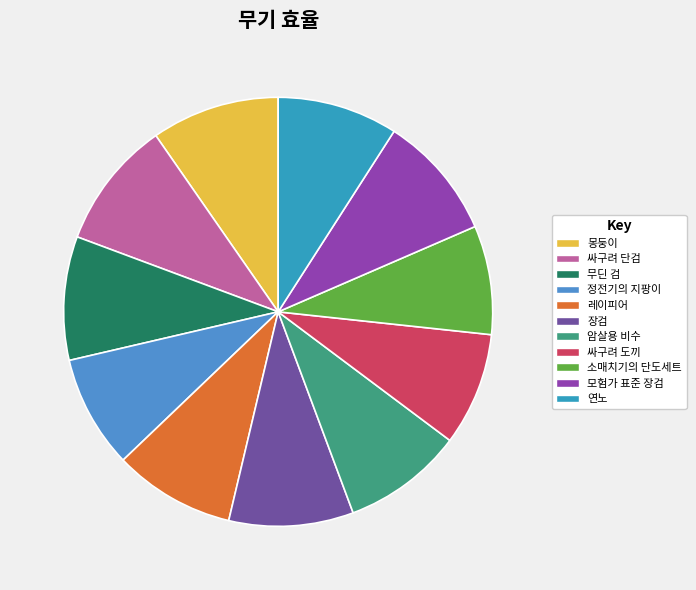

What percentage do 연노 and 몽둥이 together represent?

18.7%